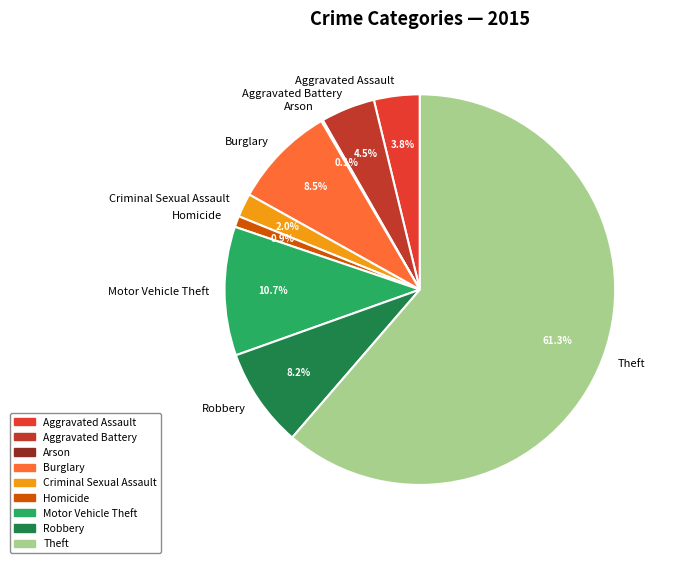

Which slice is the largest?

Theft